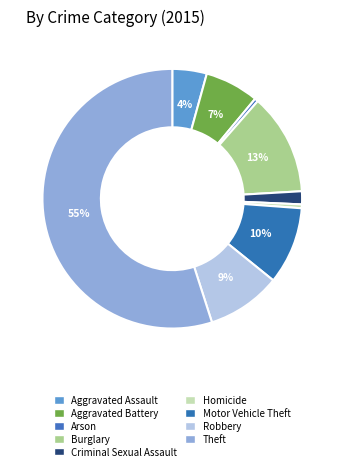

Is there a majority slice in this chart?

Yes